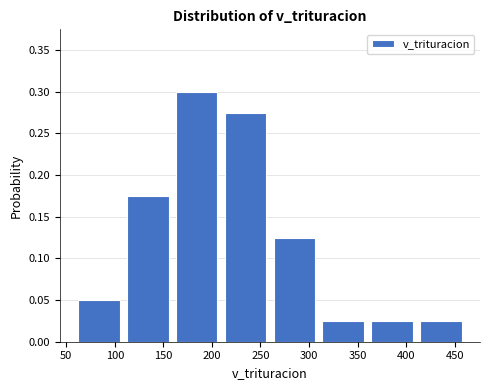

Reading left to right, list every bar in this chart as the range it spans on the x-axis followed by its height. Neither the bar edges nor the heights are printed on the chart, so give them approximately, as read against the axes.

60 to 110: 0.050
110 to 160: 0.175
160 to 210: 0.300
210 to 260: 0.275
260 to 310: 0.125
310 to 360: 0.025
360 to 410: 0.025
410 to 460: 0.025